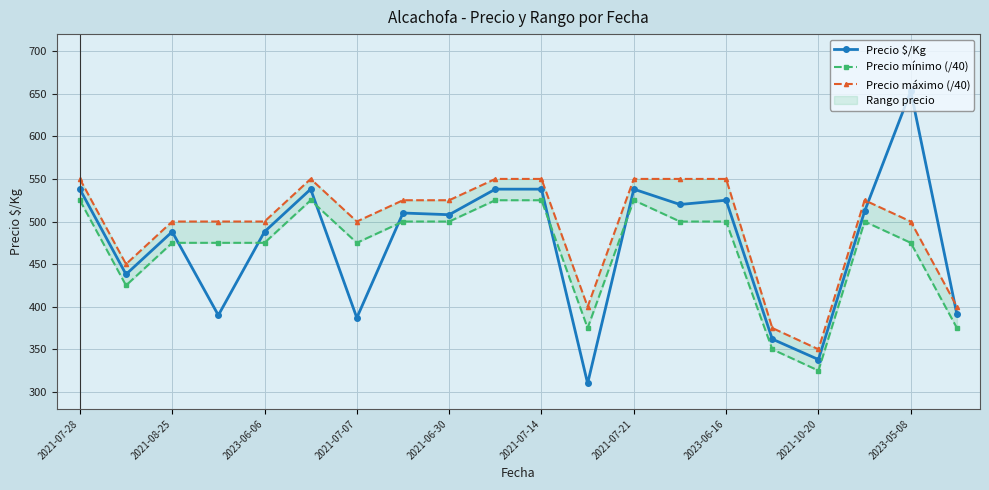

What is the minimum value for Precio $/Kg?

310